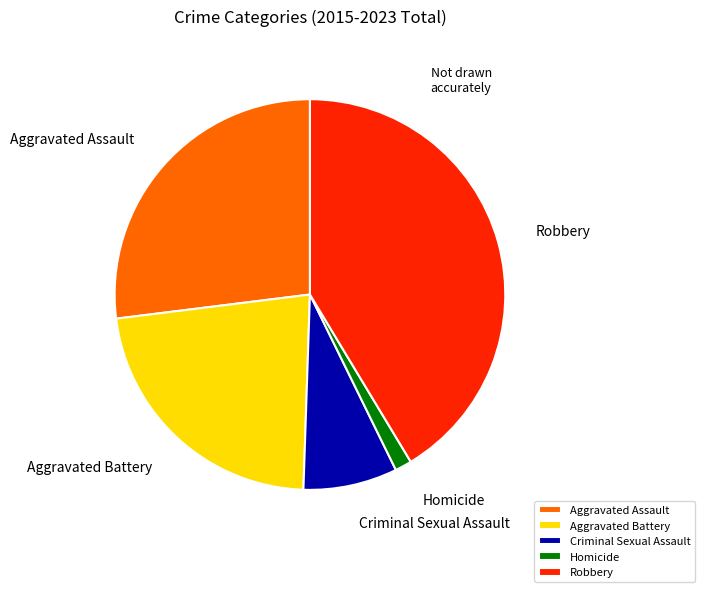

How many segments does this pie chart have?

5